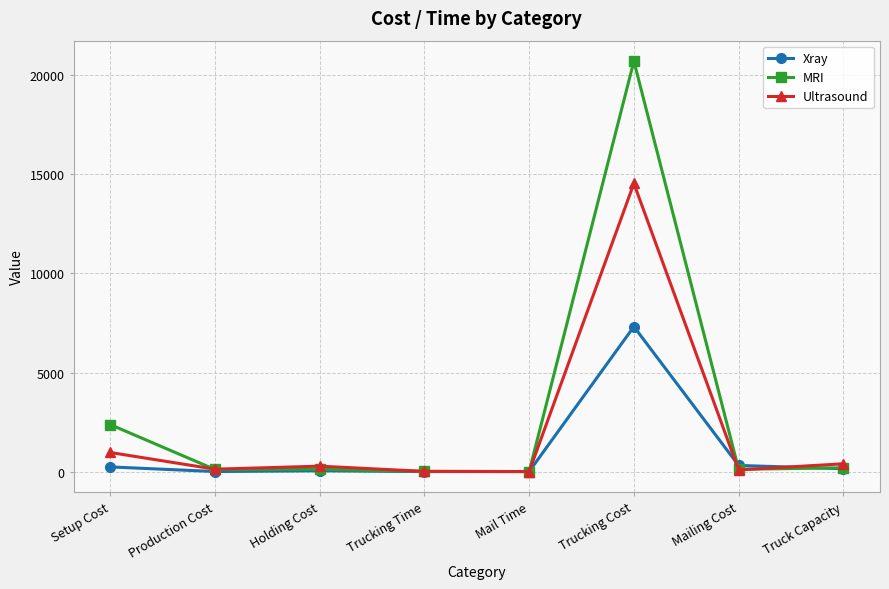

What is the total value across all series at Setup Cost?

3571.4